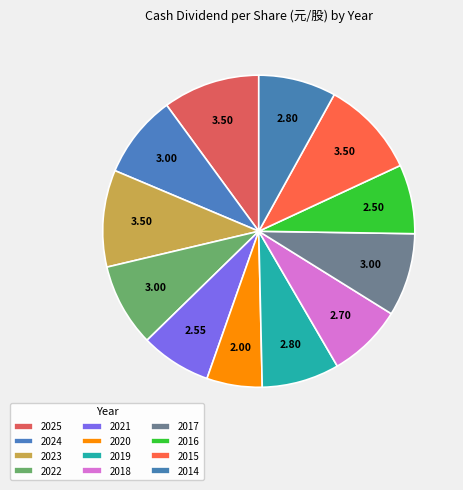

How many slices are in this pie chart?

12